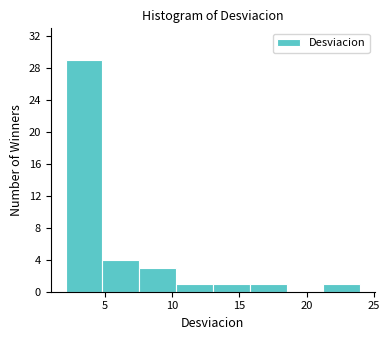

Reading left to right, transcribe this chart: for each bar, give the range it covers on the x-axis and its height. Neither the bar edges nor the heights are printed on the chart, so give them approximately, as read against the axes.

2.0 to 5.0: 29
5.0 to 7.5: 4
7.5 to 10.5: 3
10.5 to 13.0: 1
13.0 to 16.0: 1
16.0 to 18.5: 1
18.5 to 21.5: 0
21.5 to 24.0: 1